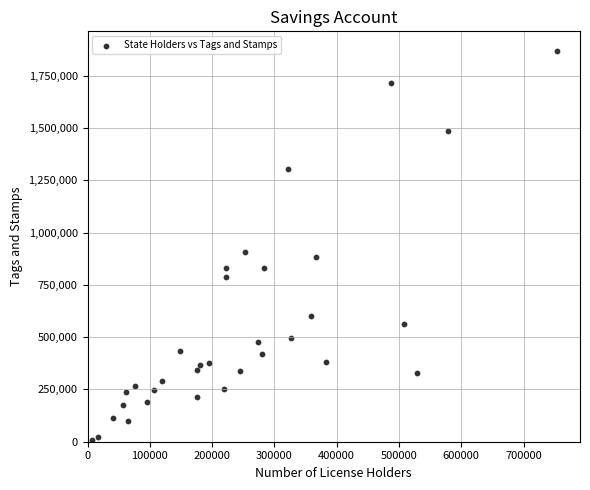

What is the range of X values (max minus min)?

746136